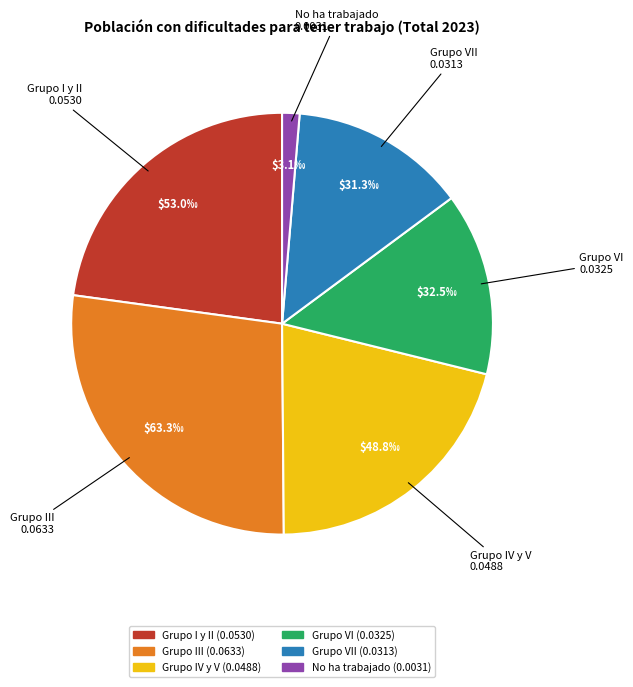

Is there a majority slice in this chart?

No